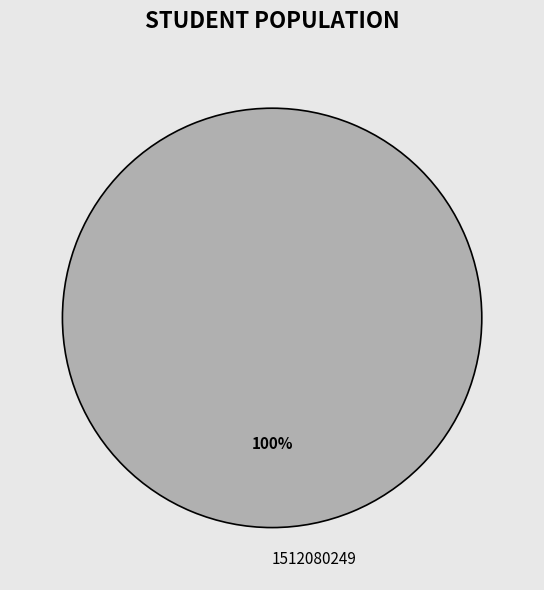

Rank the categories by value from highest to lowest.

1512080249